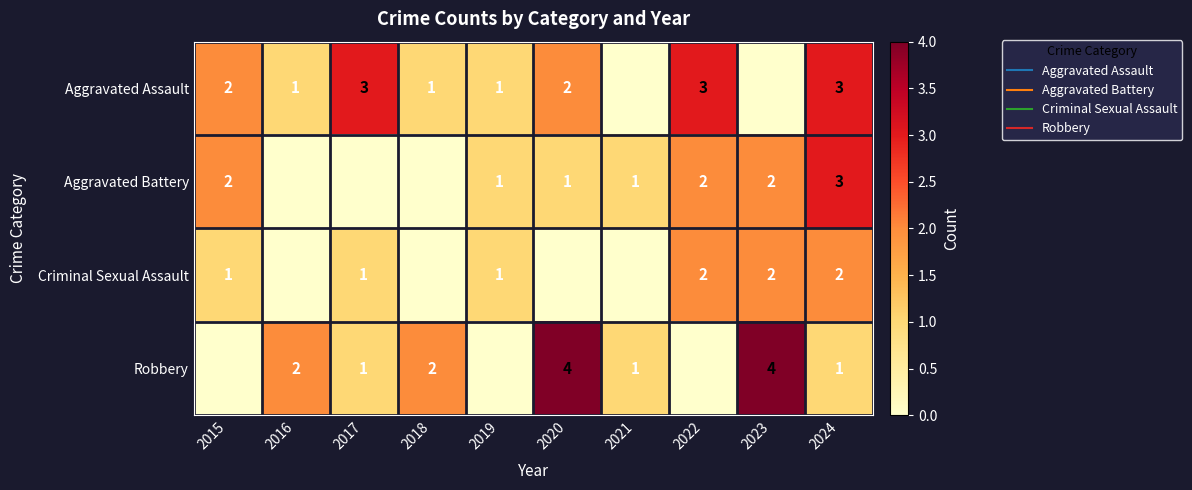

How many data points in Aggravated Battery are above 1?

4